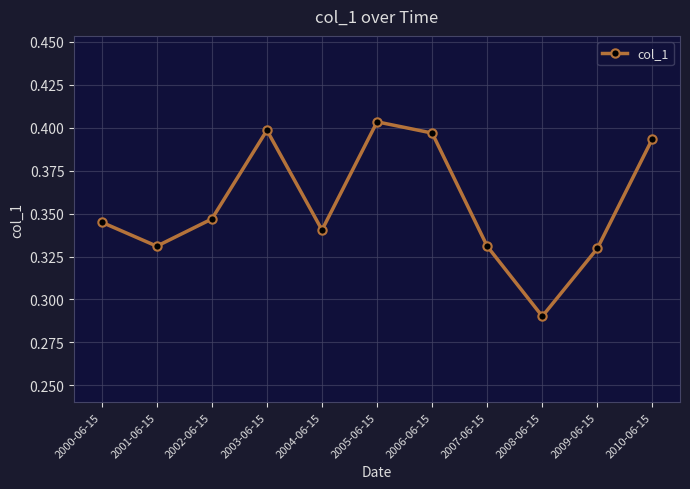

What is the label of the 1st point from the right?

2010-06-15